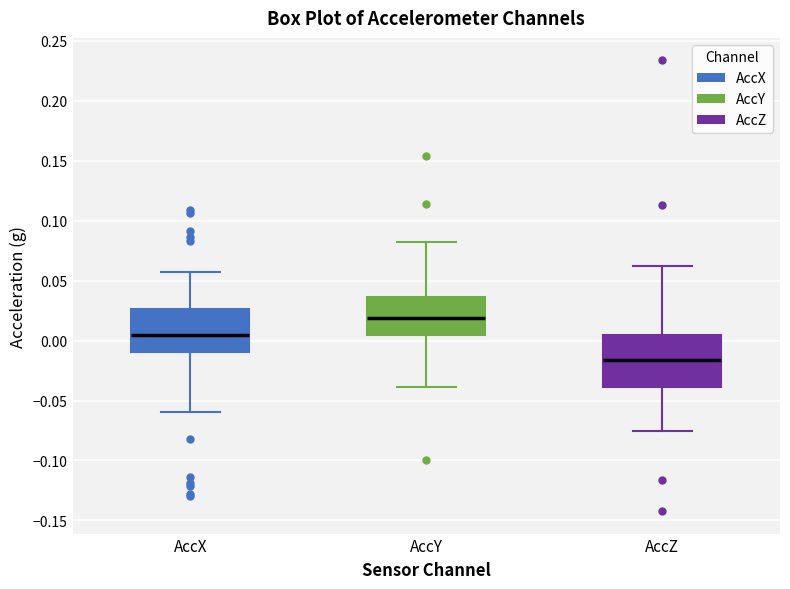

Which box's median line is the lowest?

AccZ